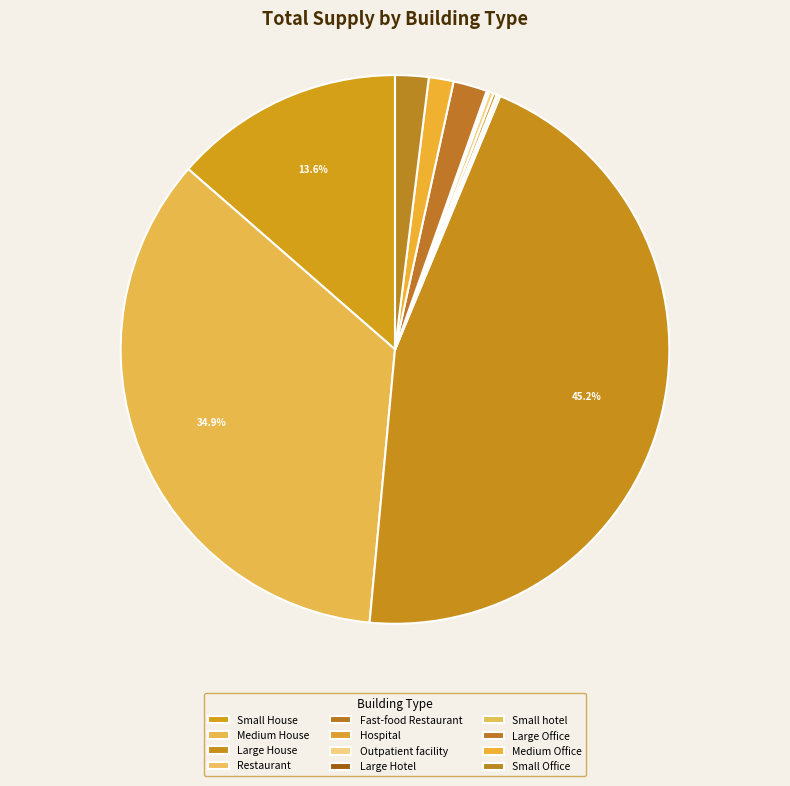

Between Restaurant and Large Hotel, which is larger?

Restaurant